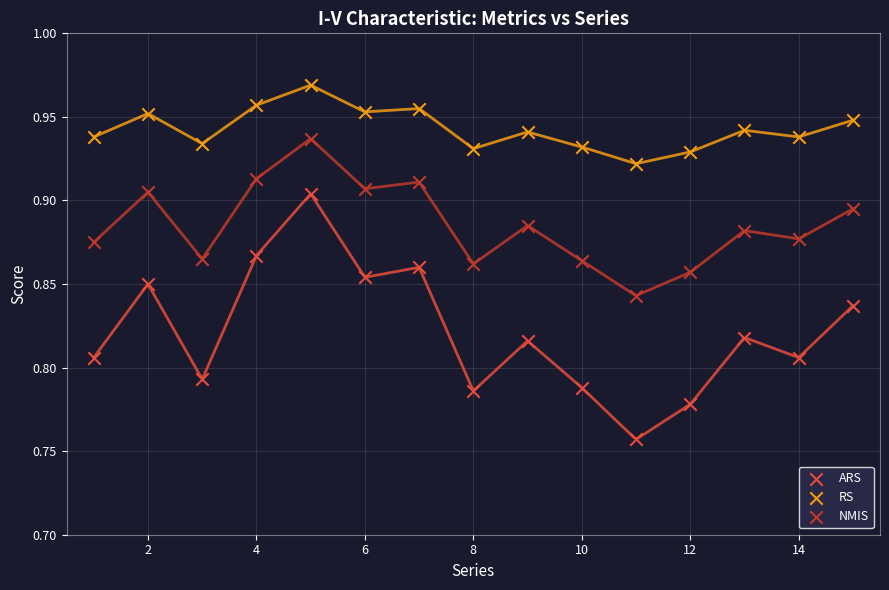

Which series contains the lowest Y value?

ARS